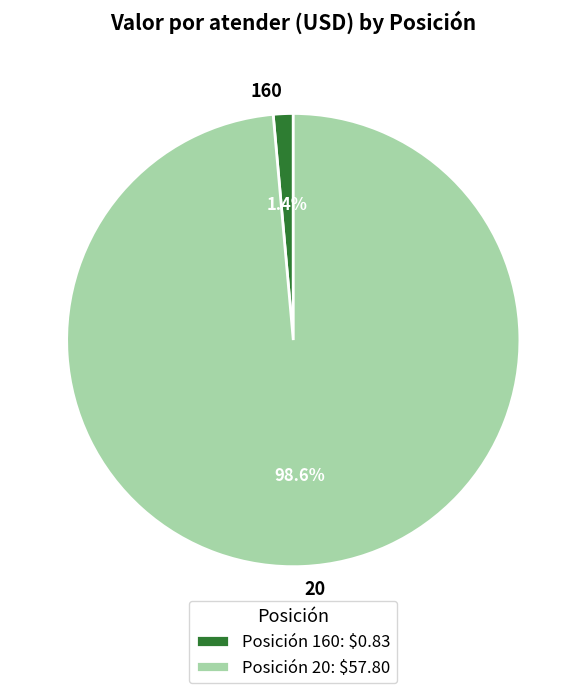

Does 160 represent more than half of the total?

No